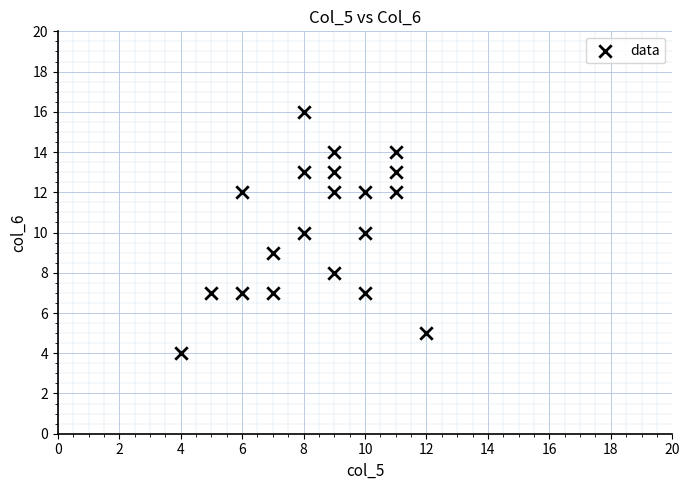

What is the range of X values (max minus min)?

8